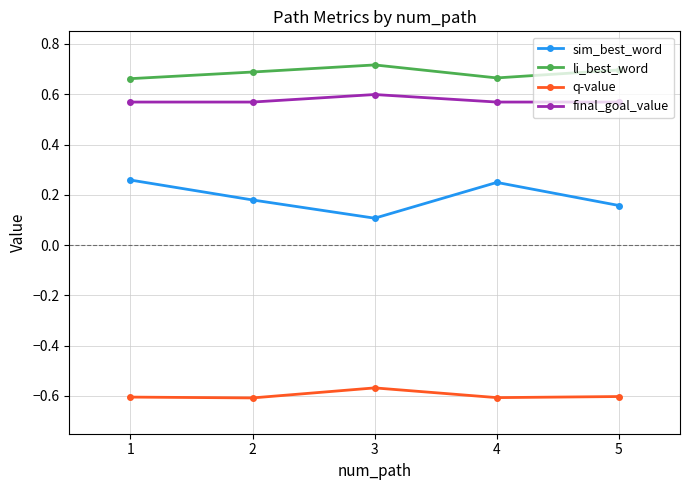

The value of q-value at 5 is -0.6. True or false?

True